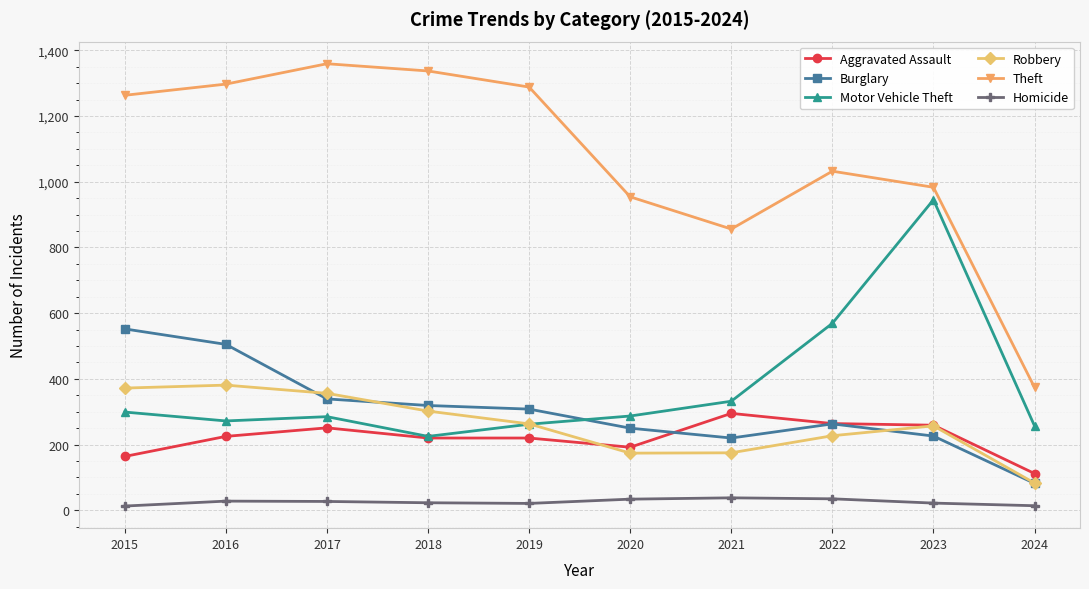

Which series has the largest range (max minus min)?

Theft